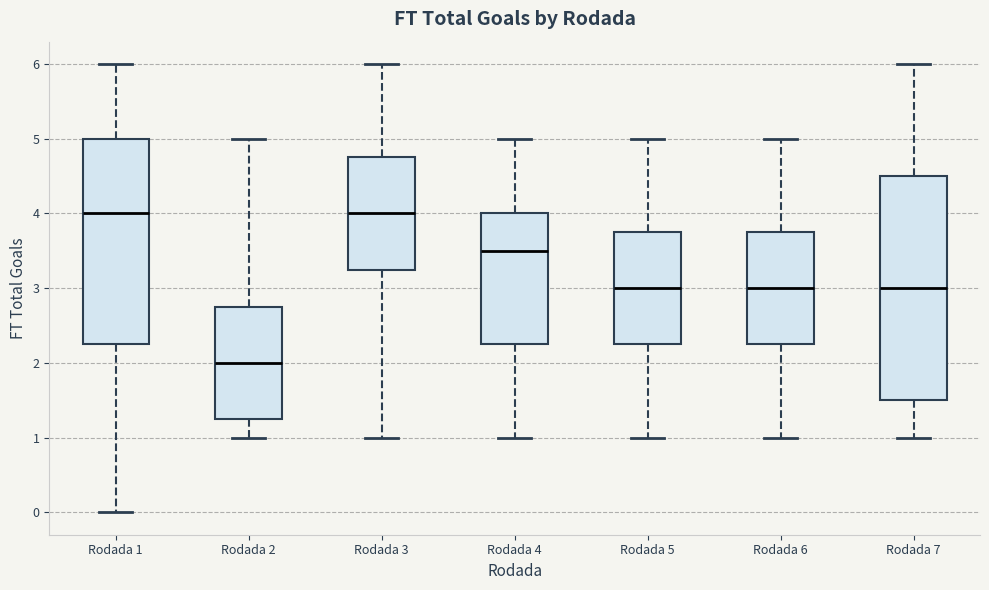

Comparing the boxes themselves (not the whiskers), which one is the tallest?

Rodada 7